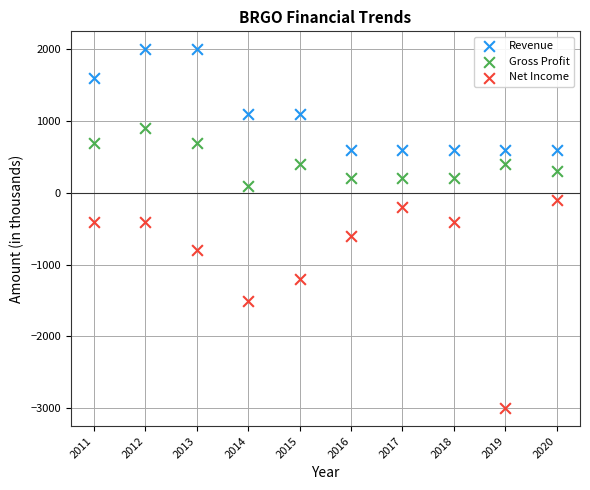

Which series has the largest Y range (max minus min)?

Net Income